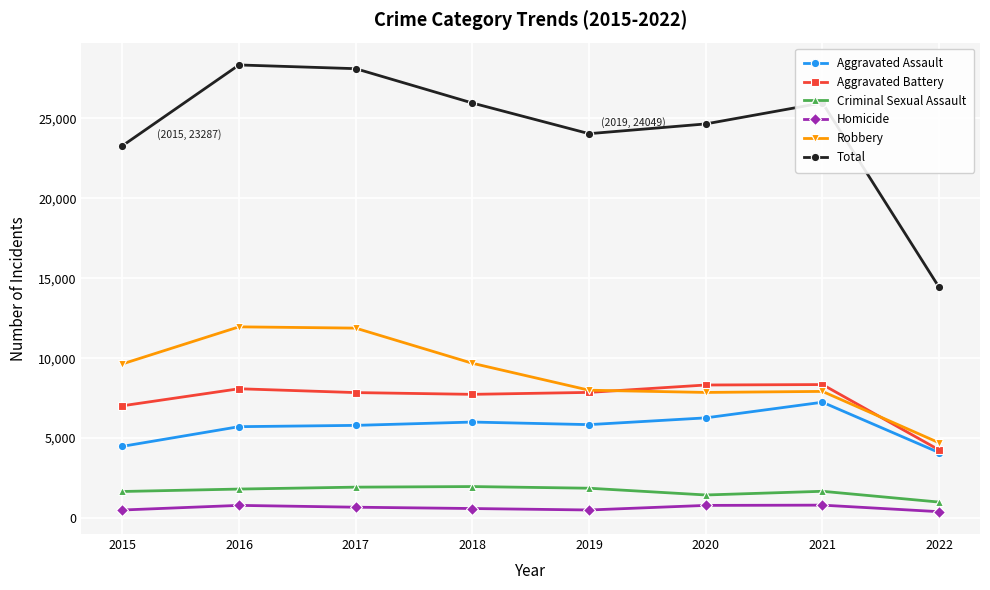

Which series has the largest range (max minus min)?

Total